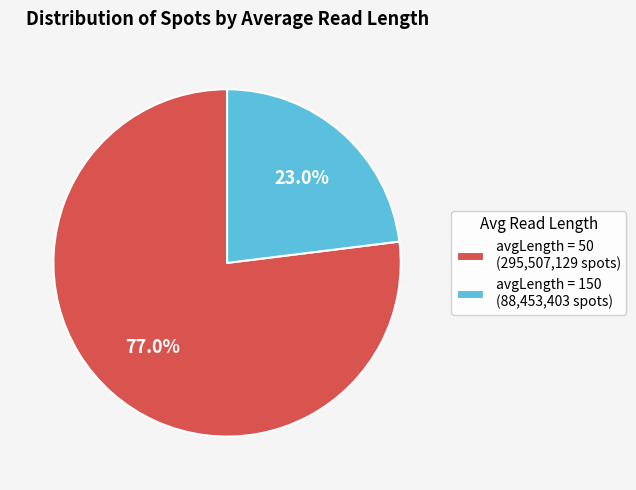

Which slice represents more than half of the pie?

avgLength = 50 (295,507,129 spots)